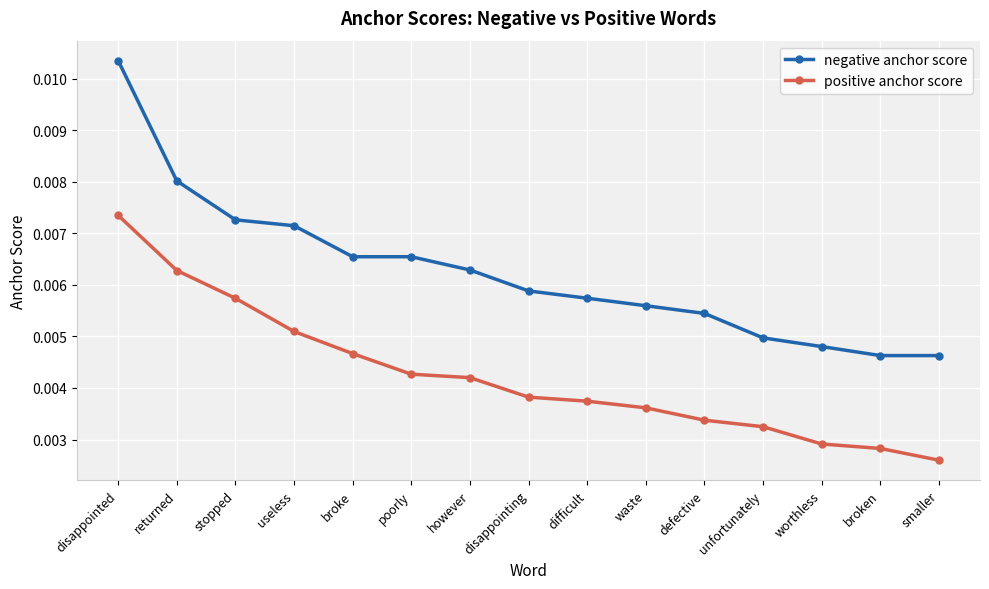

Between disappointing and worthless, which series saw the biggest shift?

negative anchor score